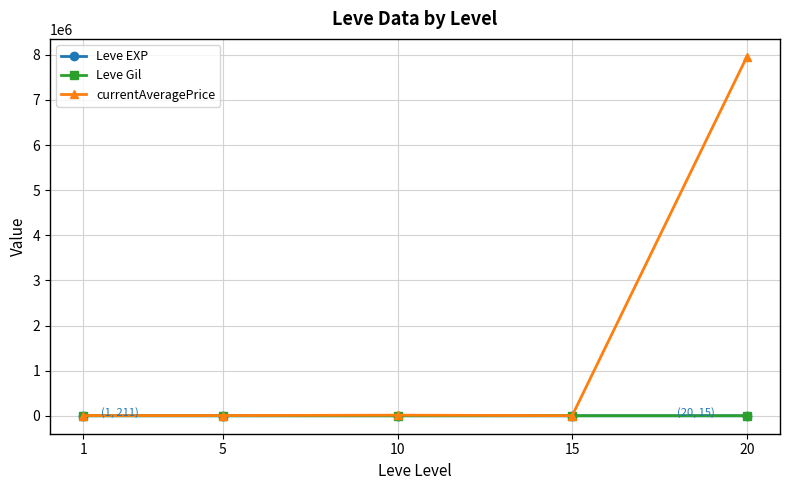

What is the greatest value displayed?

7956634.2